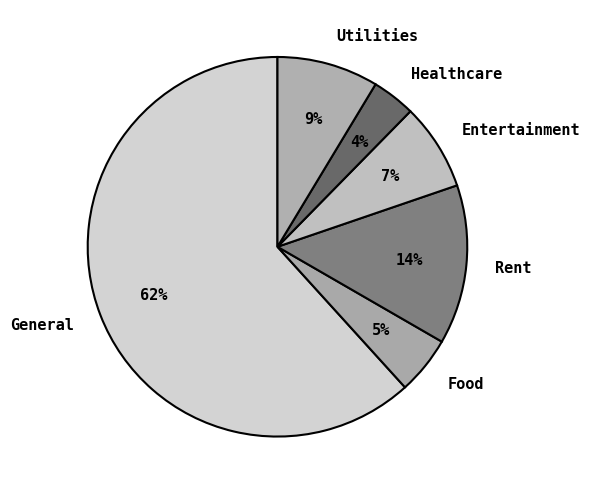

Rank the categories by value from lowest to highest.

Healthcare, Food, Entertainment, Utilities, Rent, General